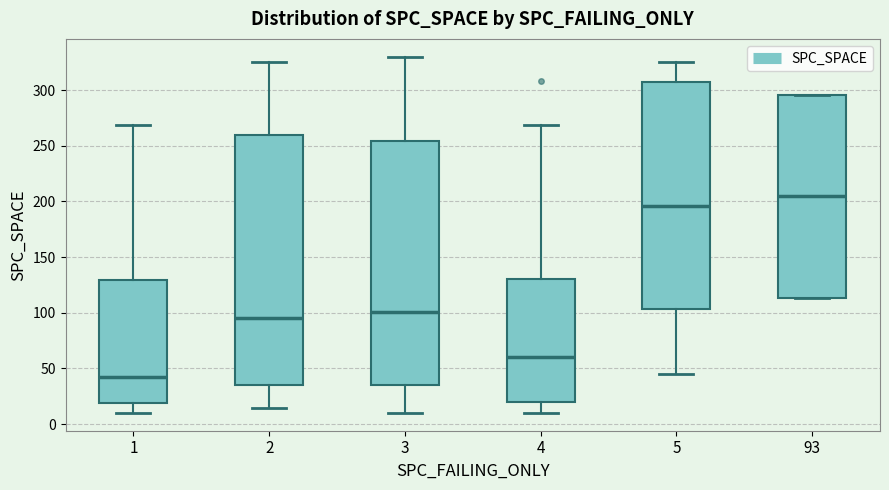

Where is the upper edge of the box at x = 2 on the y-axis? The values are not printed on the chart, so give them approximately, as read against the axis.

260